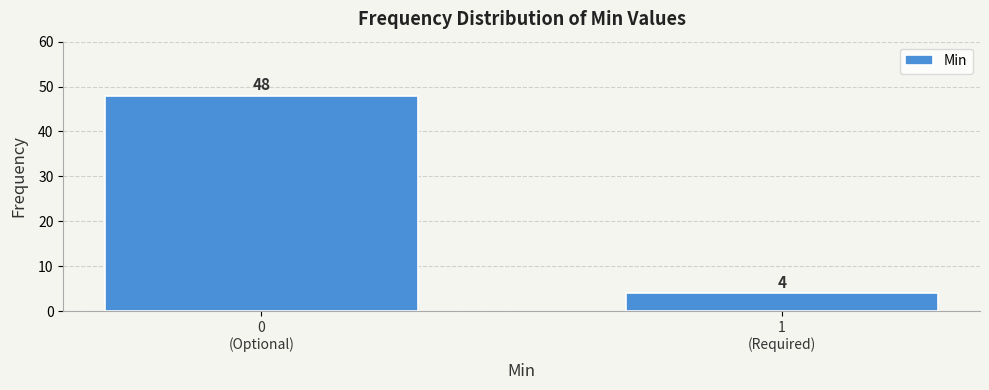

Reading left to right, what are all the values shown in this chart?

48	4